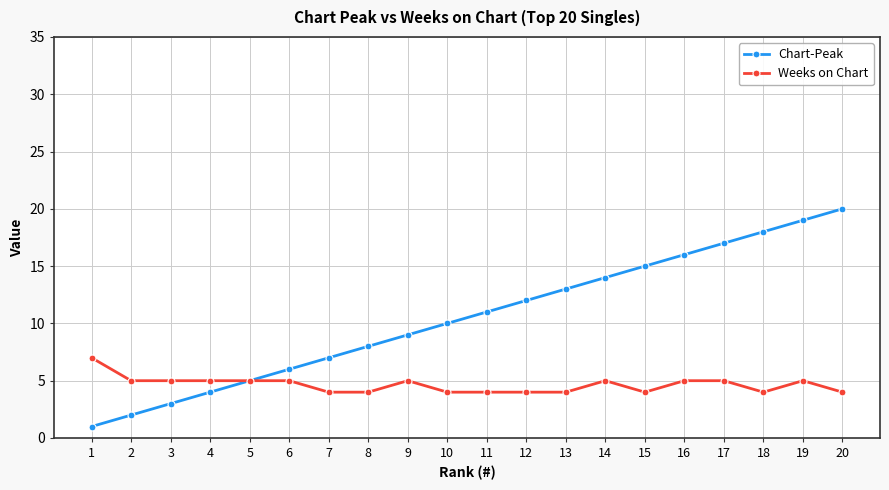

List the labels in order of Chart-Peak value, largest first.

20, 19, 18, 17, 16, 15, 14, 13, 12, 11, 10, 9, 8, 7, 6, 5, 4, 3, 2, 1